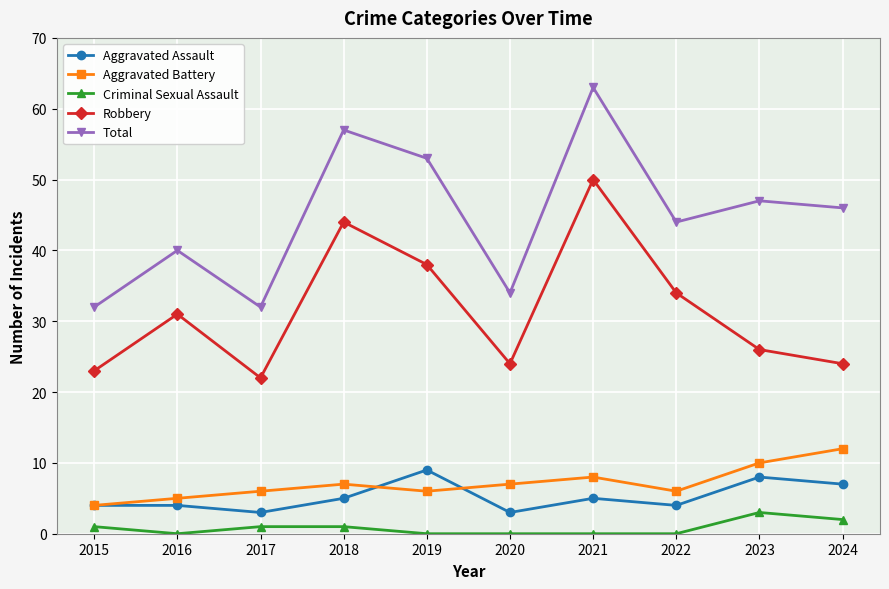

What is the difference between the Total values at 2018 and 2017?

25